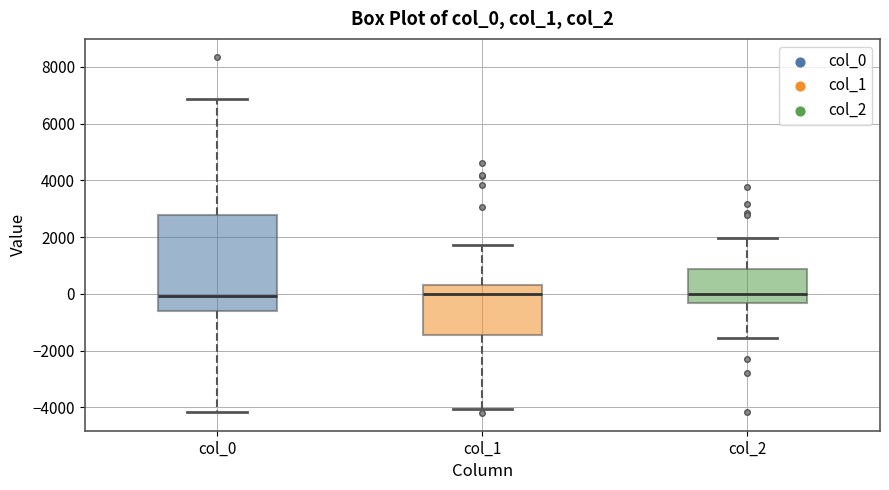

Which box is the tallest, from its lower edge to its upper edge?

col_0